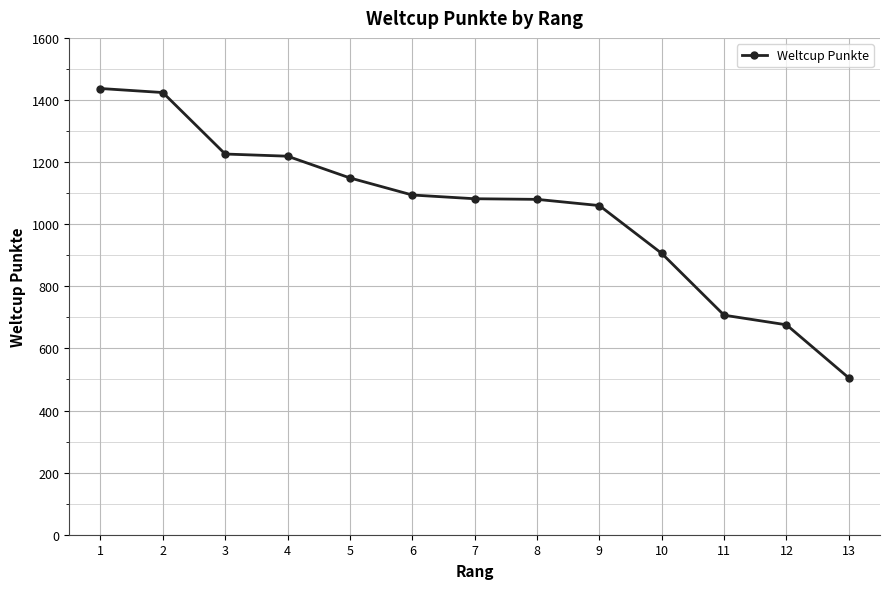

What is the difference between the maximum and minimum values?

932